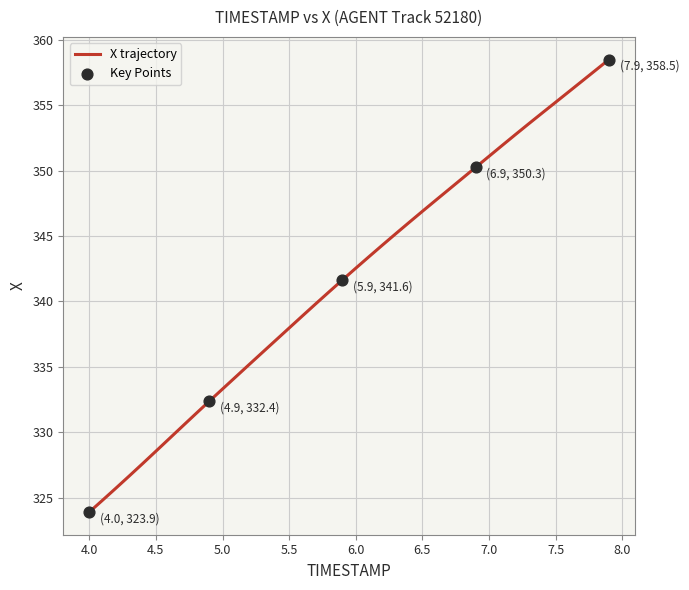

What is the difference between the maximum and minimum values?

34.6